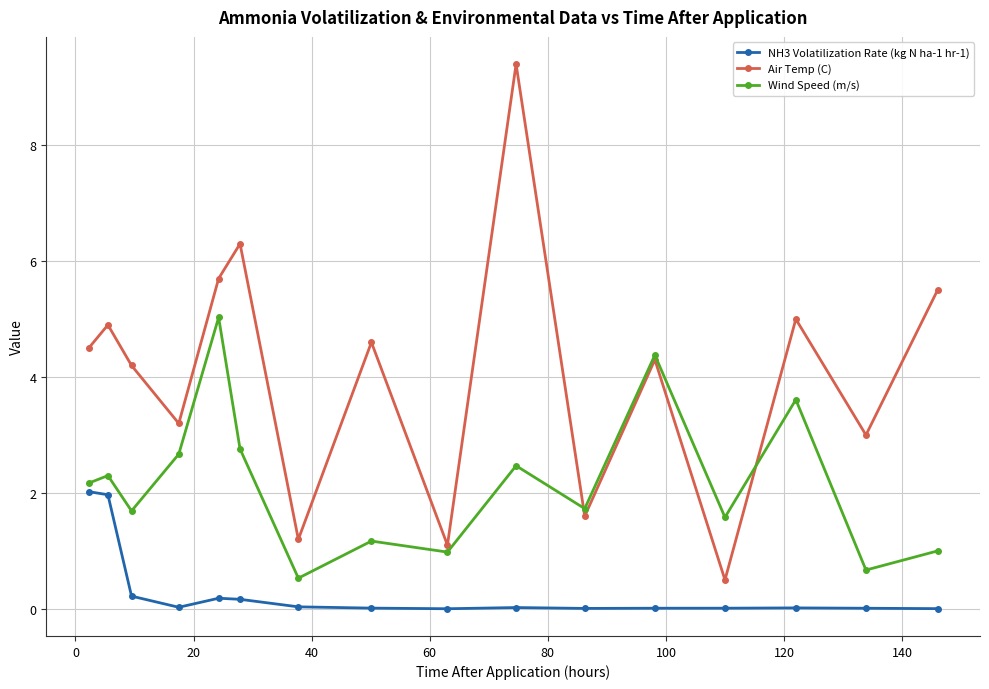

Which series has the largest total across all categories?

Air Temp (C)